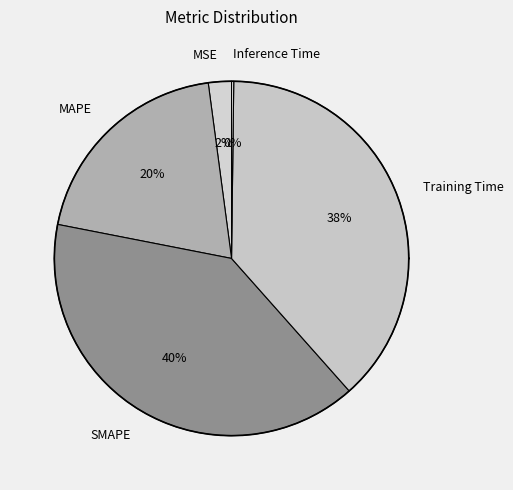

To the nearest percent, what portion does Training Time represent?

38%